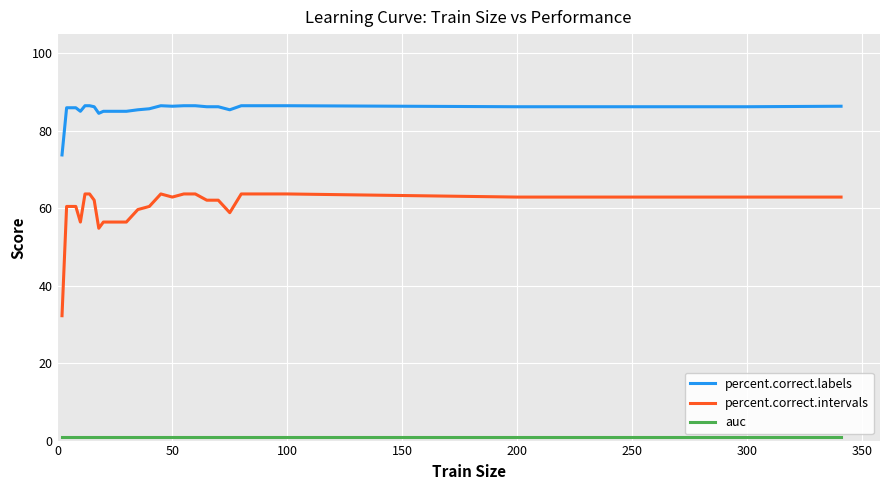

What is the maximum value for percent.correct.labels?

86.5